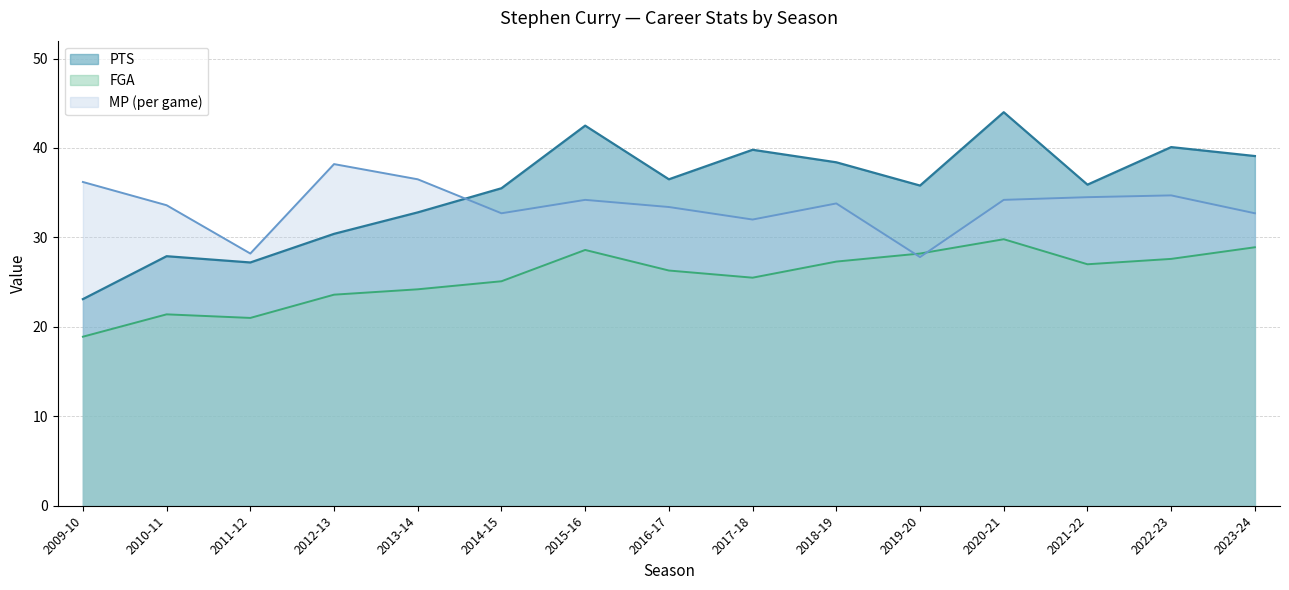

True or false: PTS has more than 1 points higher than both neighbors.

True